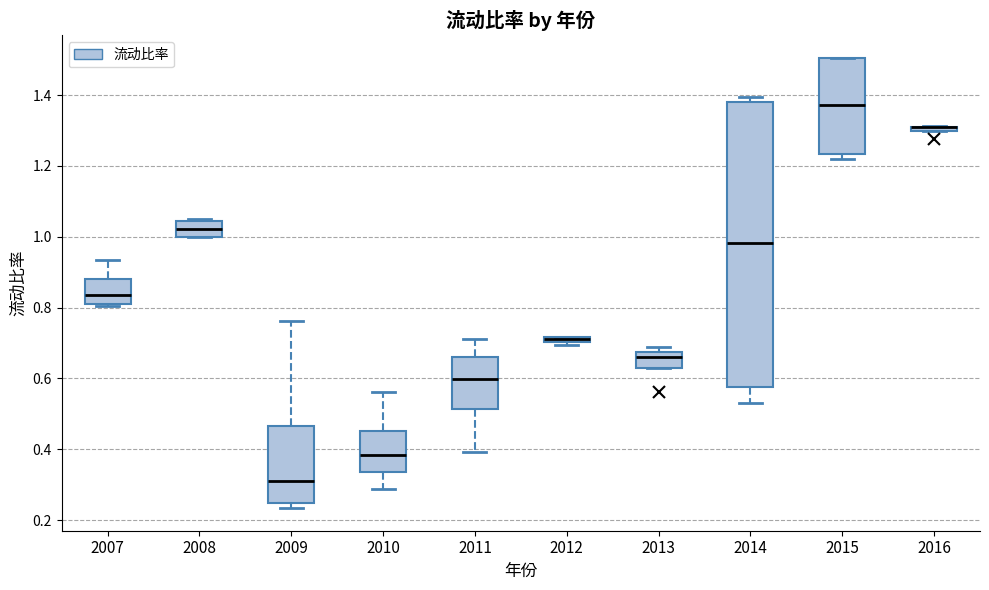

Comparing the boxes themselves (not the whiskers), which one is the tallest?

2014